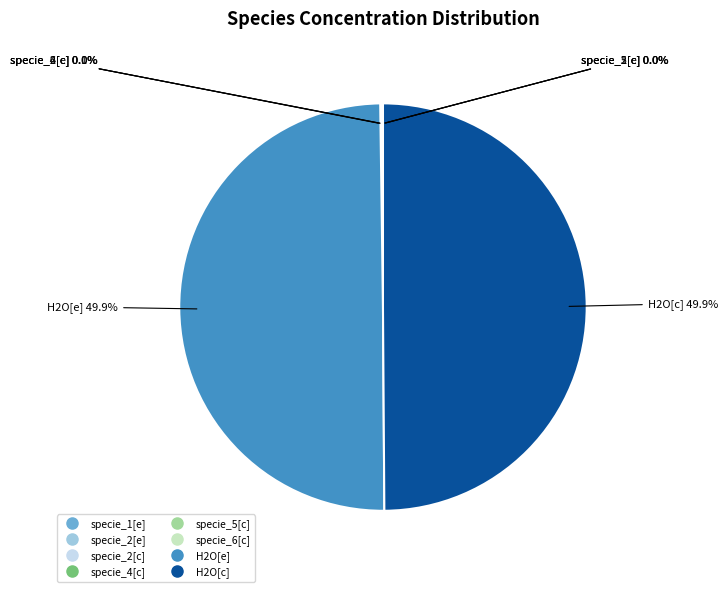

How many slices are in this pie chart?

8